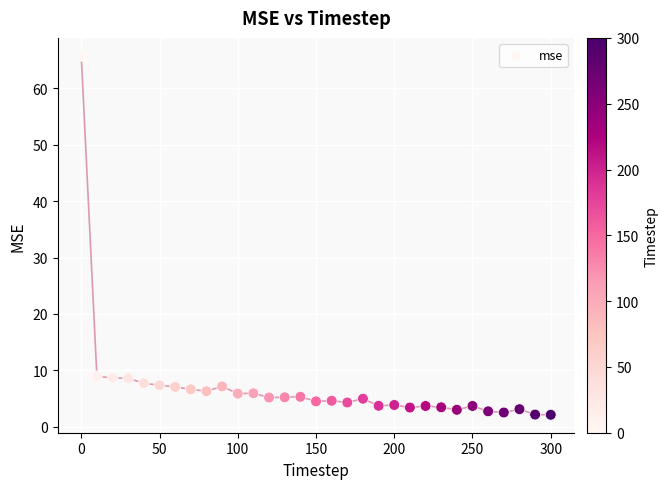

What is the range of Y values (max minus min)?

63.7